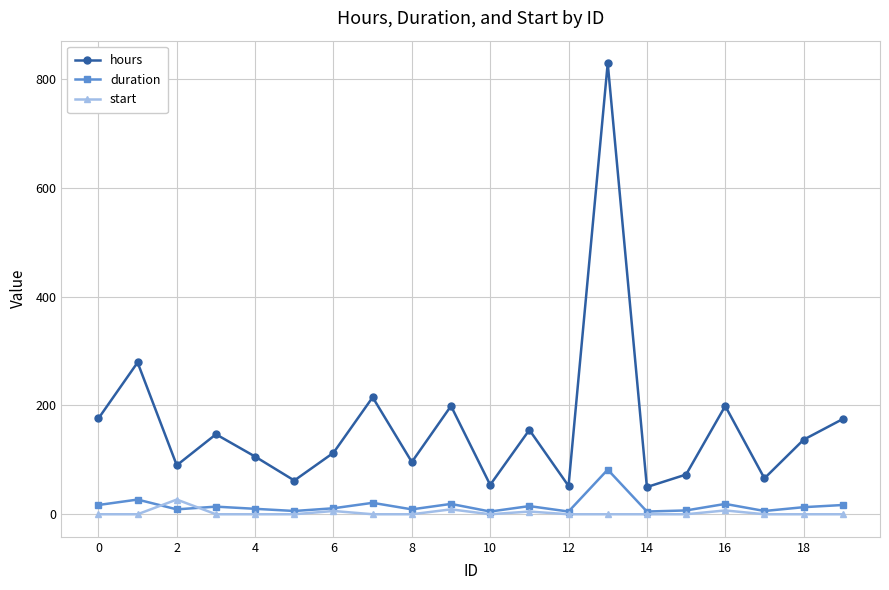

What is the difference between the maximum and second lowest values in the hours series?

777